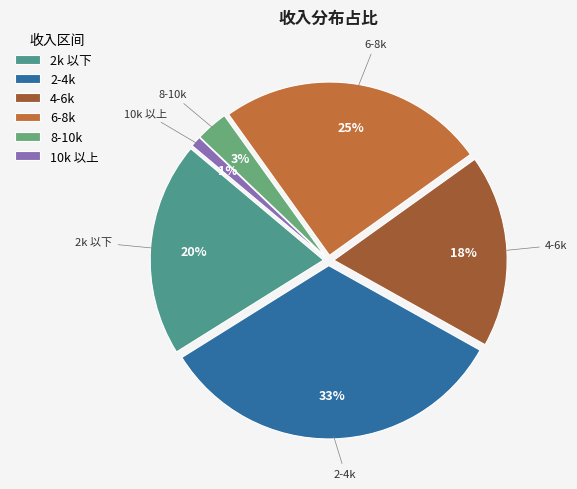

The 2-4k slice represents 33% of the pie. True or false?

True